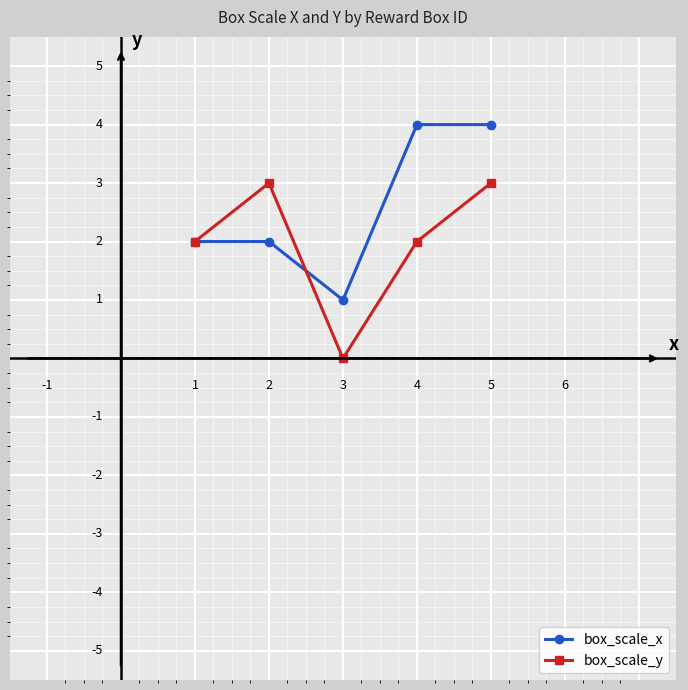

True or false: box_scale_x and box_scale_y intersect in this chart.

True